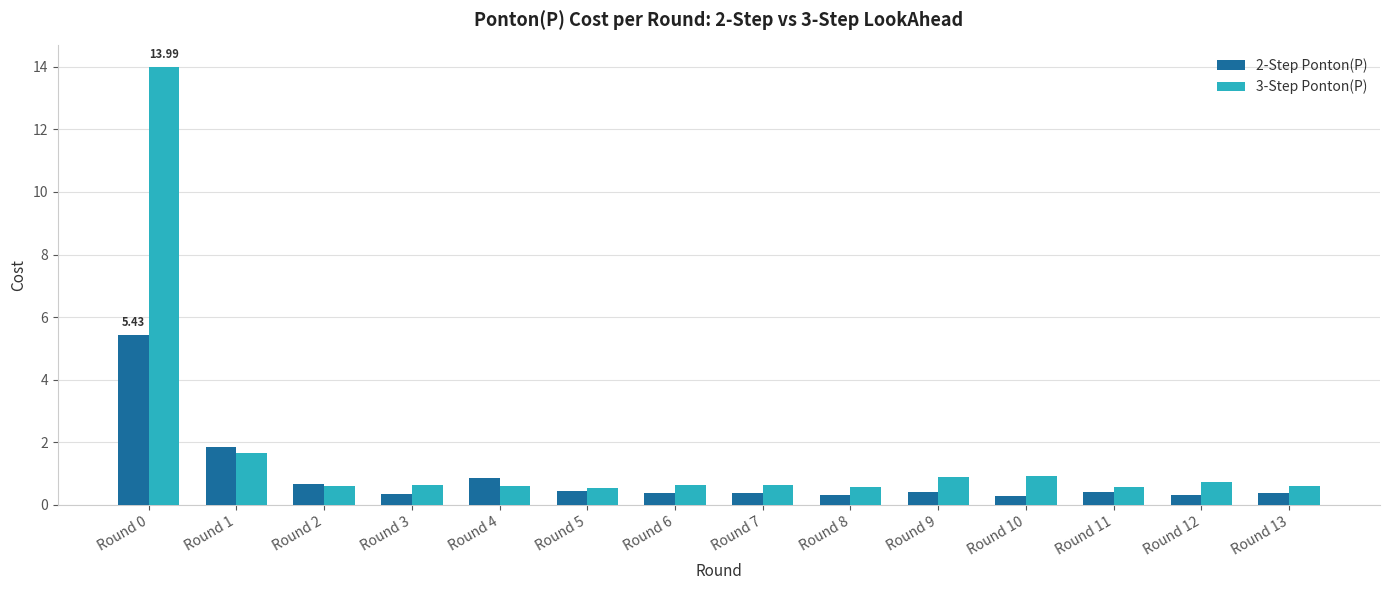

Is the value of 3-Step Ponton(P) at Round 4 greater than the value of 2-Step Ponton(P) at Round 7?

Yes